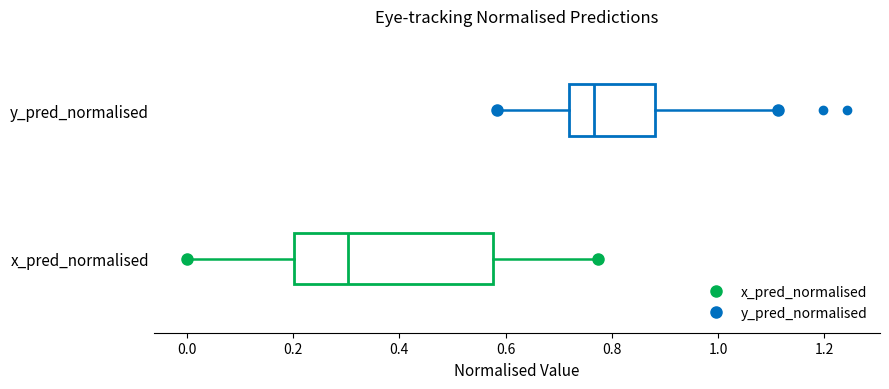

Which box has the furthest to the right median line?

y_pred_normalised